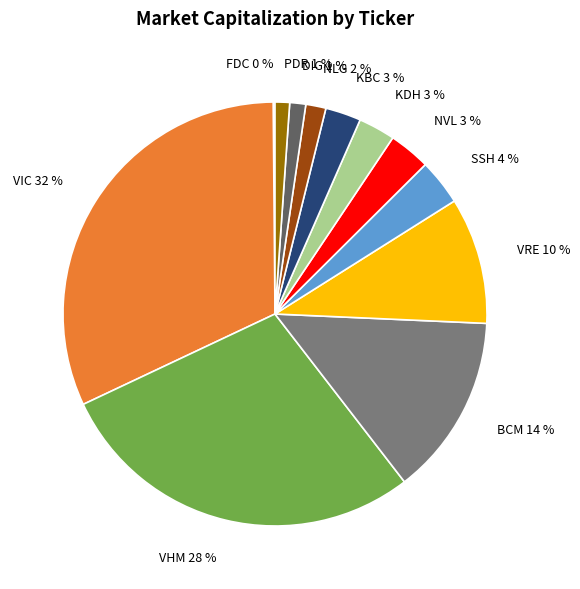

True or false: VRE accounts for 10% of the total.

True